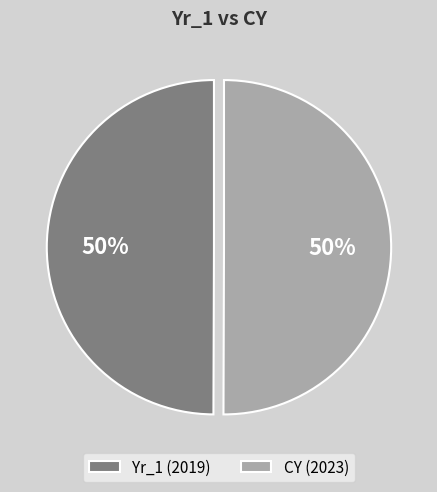

How many slices are in this pie chart?

2